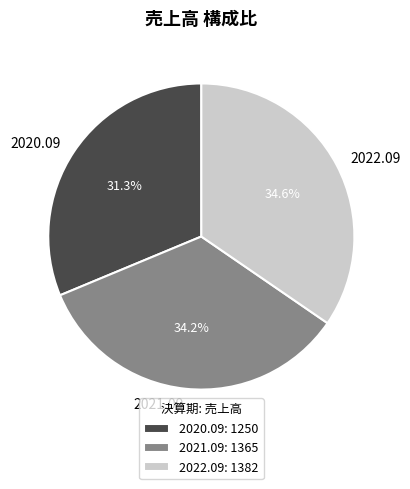

What percentage is the 2022.09 slice, to the nearest percent?

35%